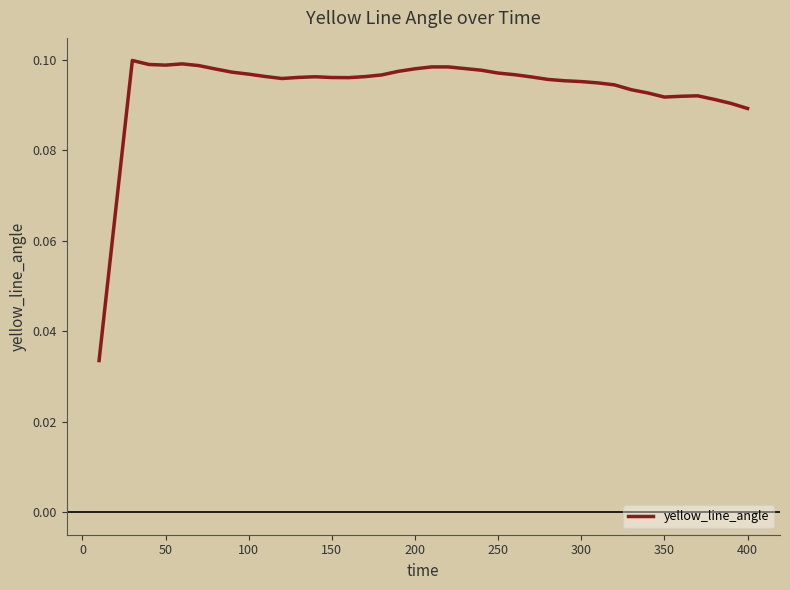

Count the values in the range 0 to 1.

40